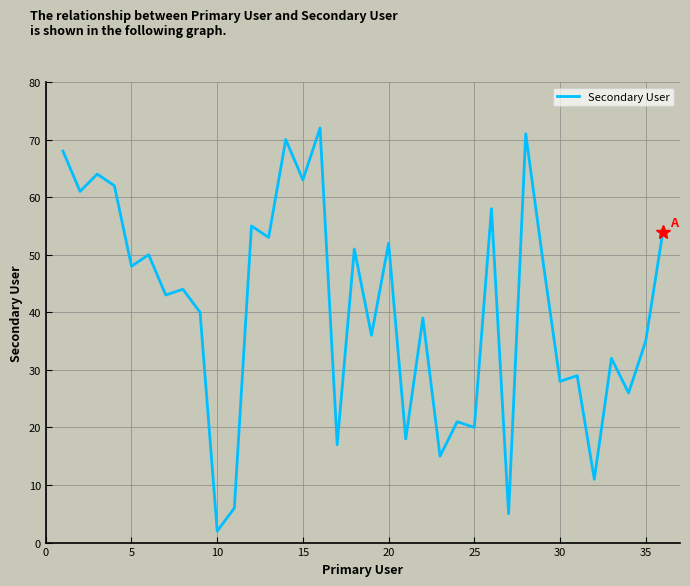

What is the minimum value shown in the chart?

2